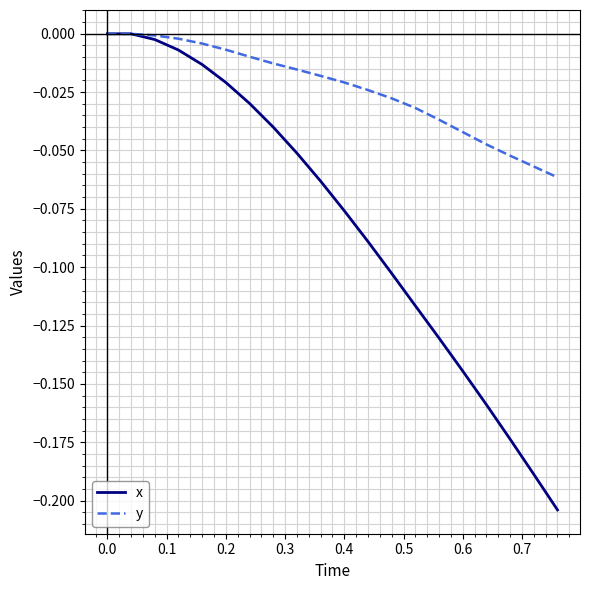

Which series has the widest spread of values?

x